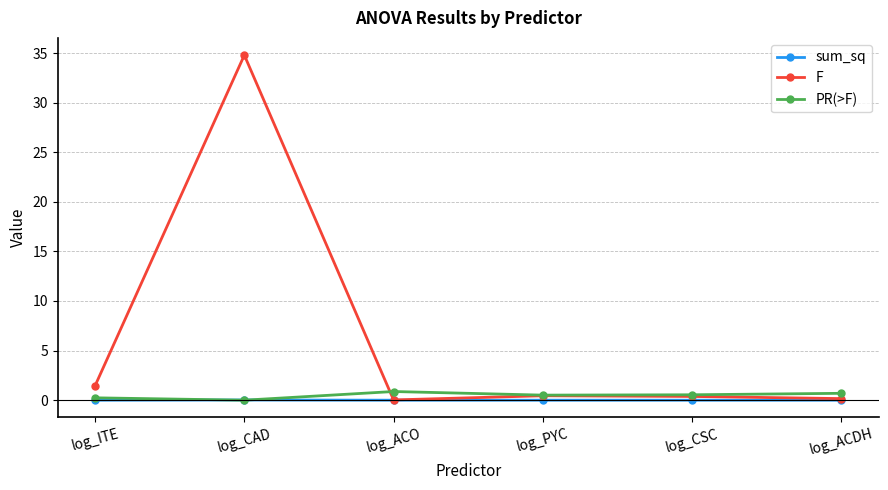

What is the maximum value for PR(>F)?

0.9